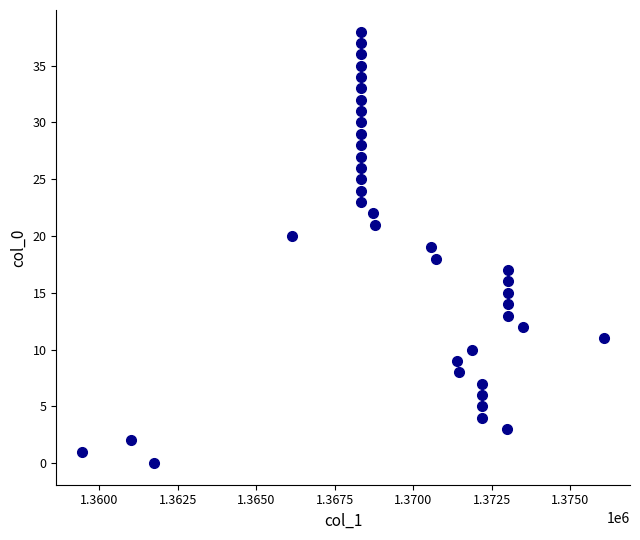

What is the range of Y values (max minus min)?

38